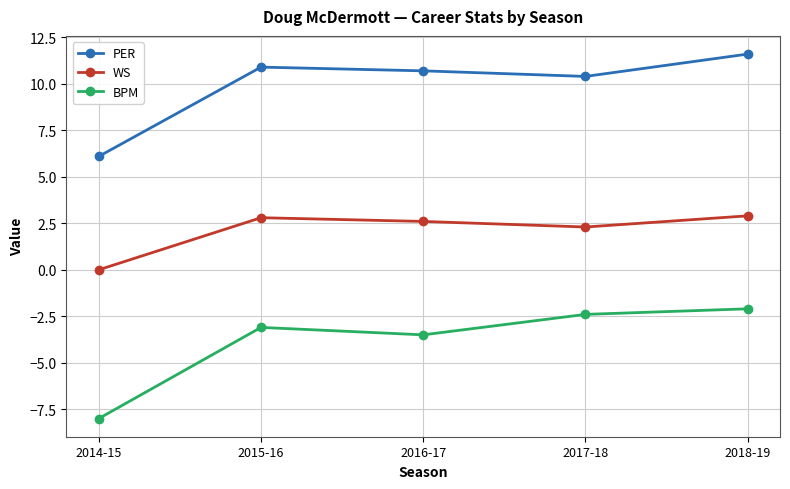

Reading left to right, extract all data points from this chart.

PER: 6.1	10.9	10.7	10.4	11.6
WS: 0.0	2.8	2.6	2.3	2.9
BPM: -8.0	-3.1	-3.5	-2.4	-2.1